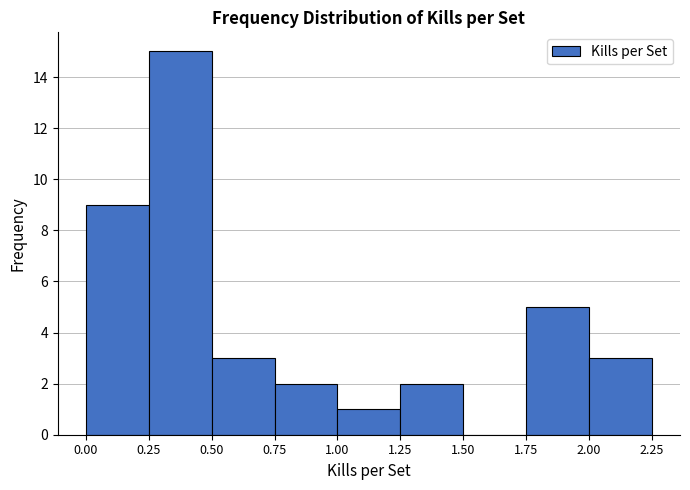

How tall is the bar that spans 2.00 to 2.25 on the x-axis? The values are not printed on the chart, so give them approximately, as read against the axis.

3